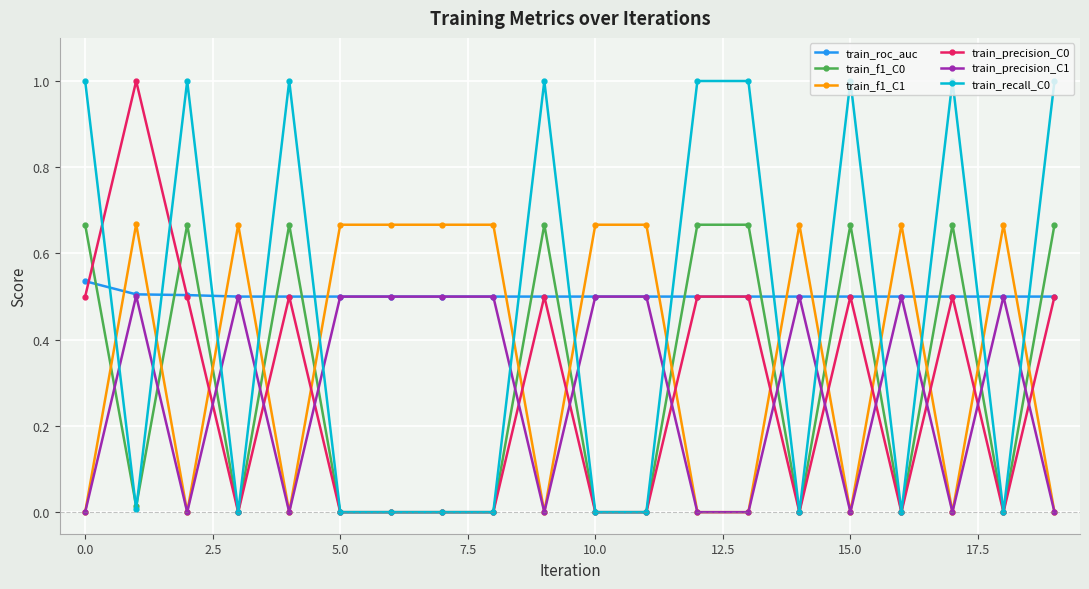

Which series has the largest total across all categories?

train_roc_auc